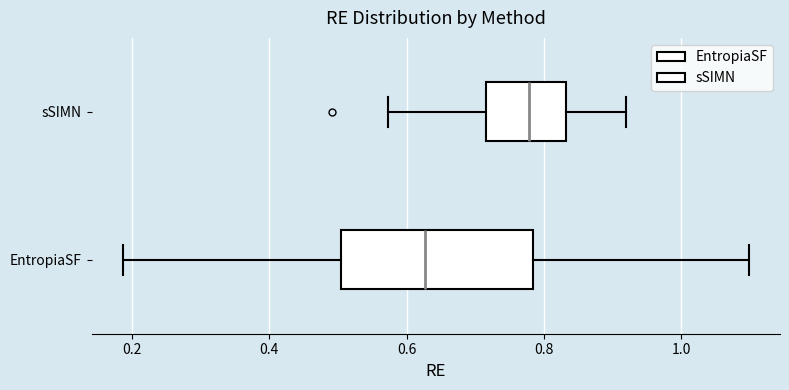

Where does the left whisker of the box for sSIMN end on the x-axis? The values are not printed on the chart, so give them approximately, as read against the axis.

0.58